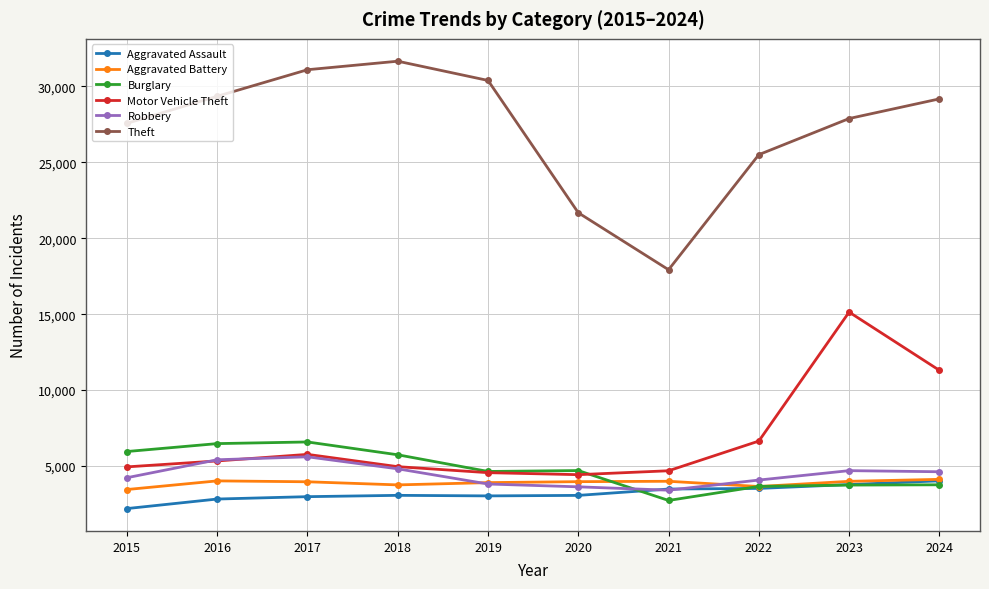

How many series are shown in this chart?

6